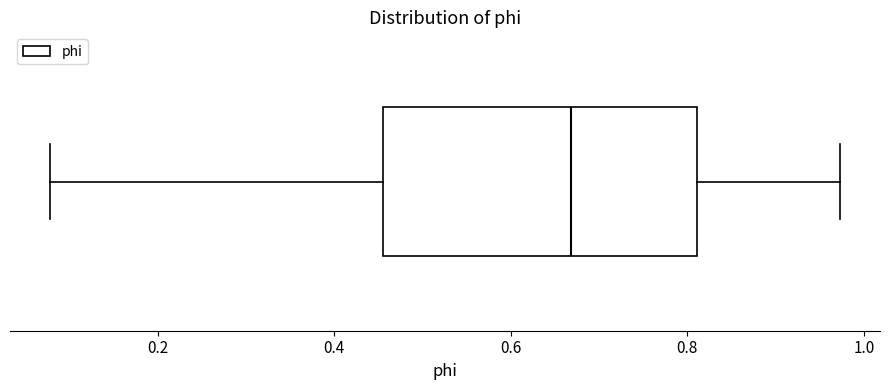

Where does the right whisker of the box end on the x-axis? The values are not printed on the chart, so give them approximately, as read against the axis.

0.98